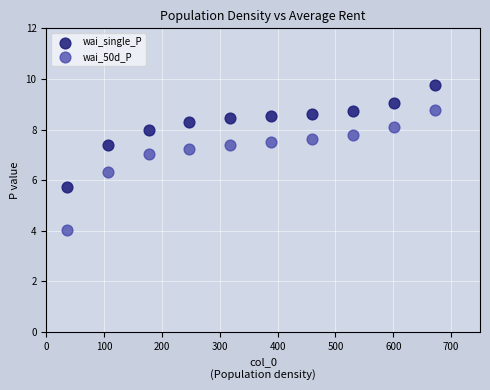

Across all data points, what is the range of Y values (max minus min)?

5.7